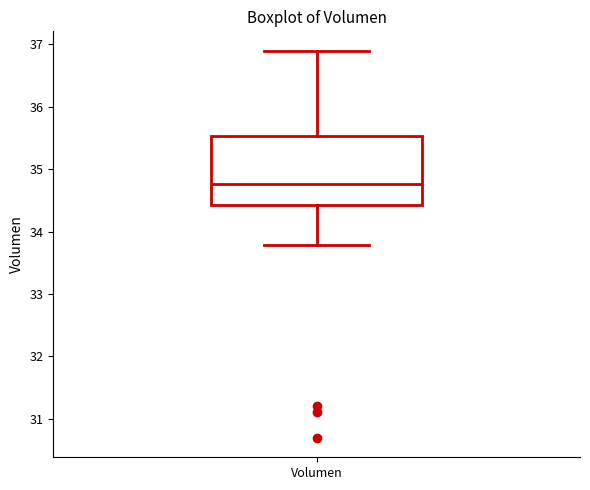

Read this box plot against the y-axis: the position of the median line, the range covered by the box, and the ends of both whiskers. The values are not printed on the chart, so give them approximately, as read against the axis.

median 34.8, box 34.4 to 35.5, whiskers 33.8 to 36.9